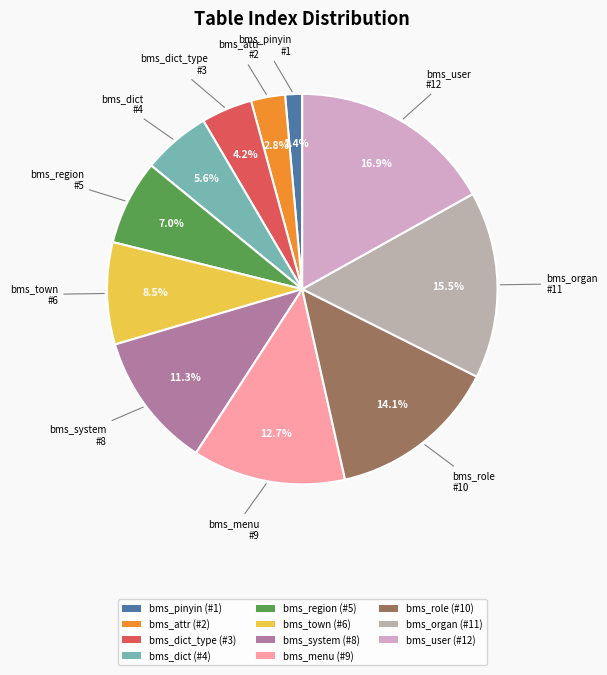

How many slices are in this pie chart?

11